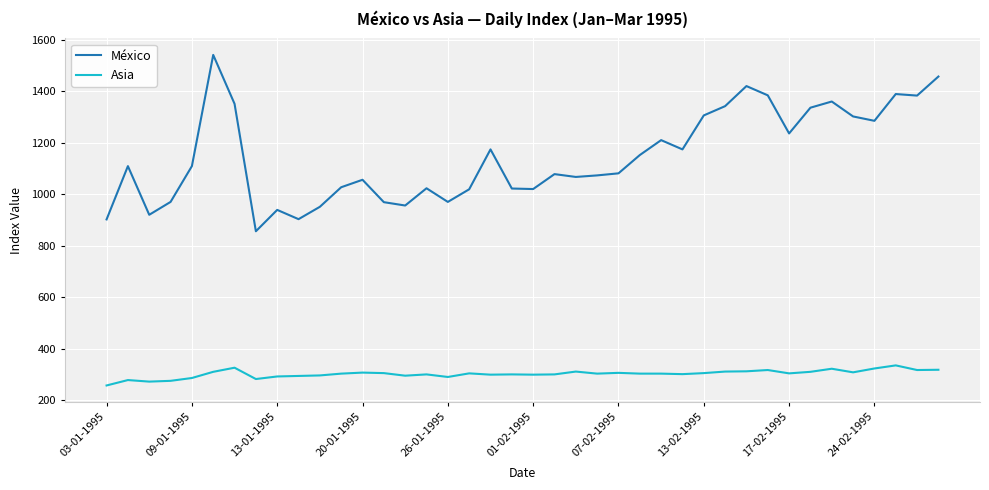

What is the average value of the México series?

1147